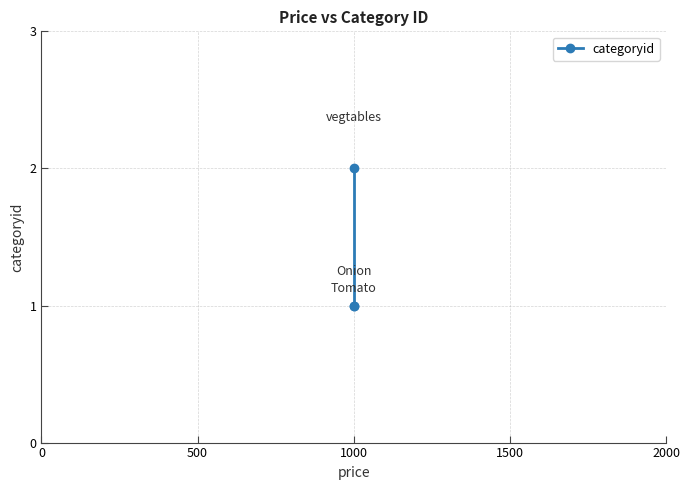

Is it true that the value at 1000 is 1?

False